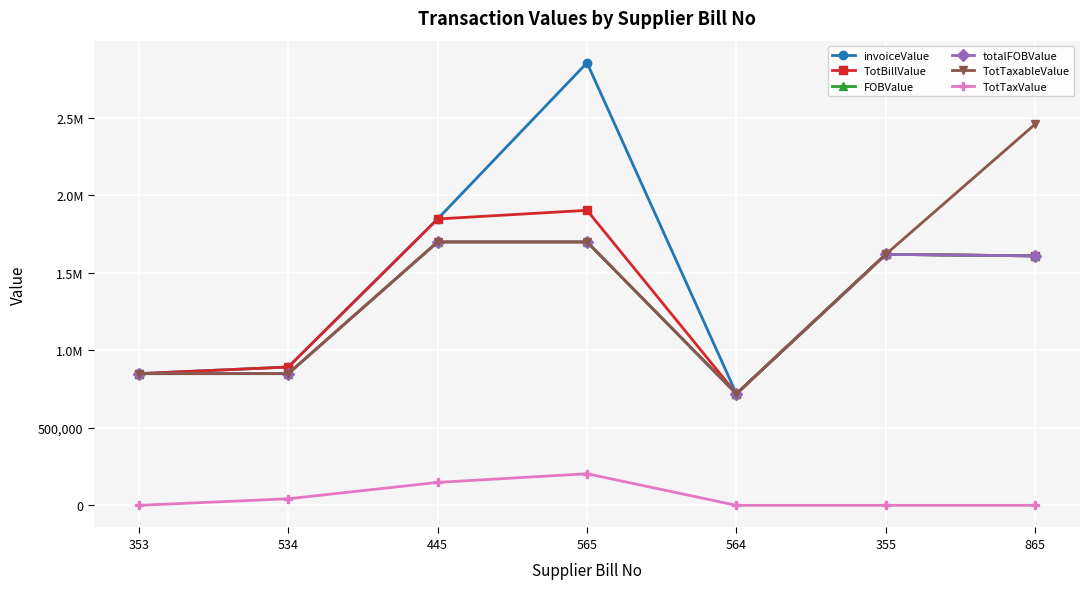

True or false: invoiceValue and TotBillValue intersect in this chart.

False